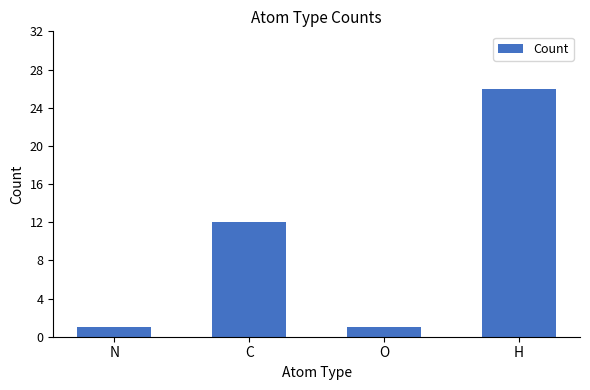

The value at H is 26. True or false?

True